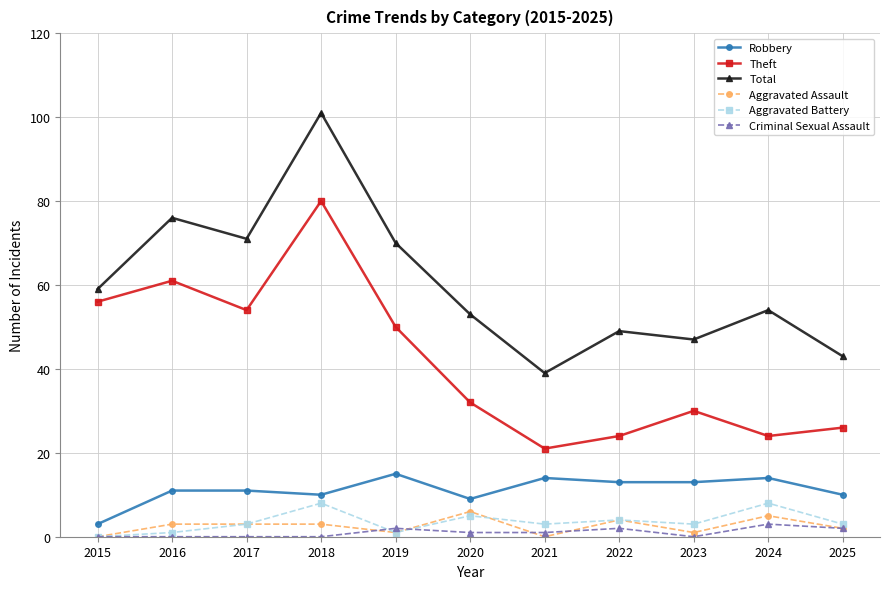

List the series in order of their peak value, highest first.

Total, Theft, Robbery, Aggravated Battery, Aggravated Assault, Criminal Sexual Assault